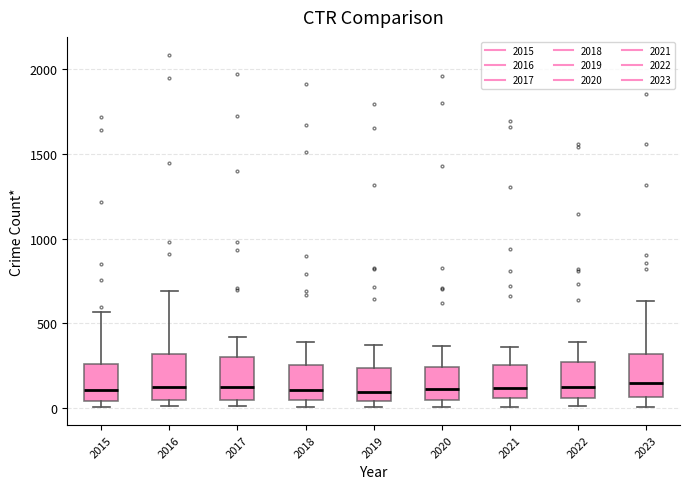

Where is the lower edge of the box at x = 2015 on the y-axis? The values are not printed on the chart, so give them approximately, as read against the axis.

50